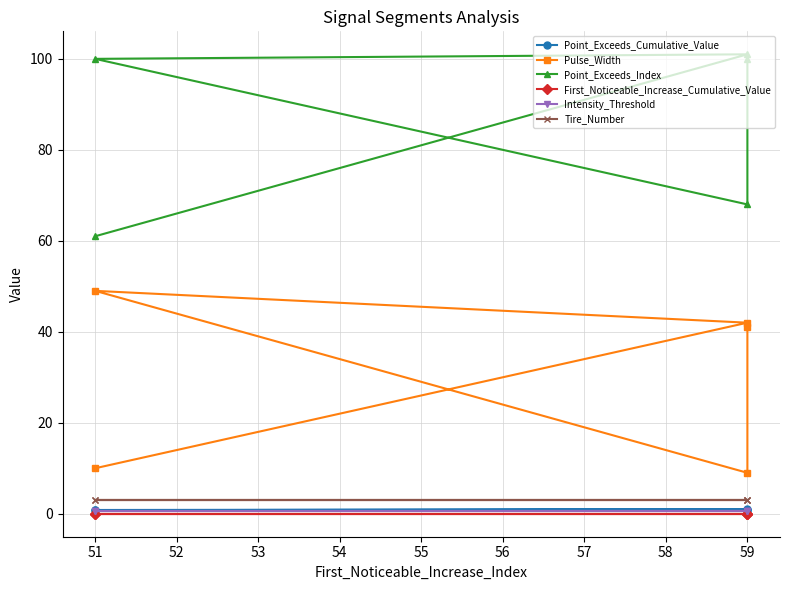

Read the Tire_Number value at 54.

3.0